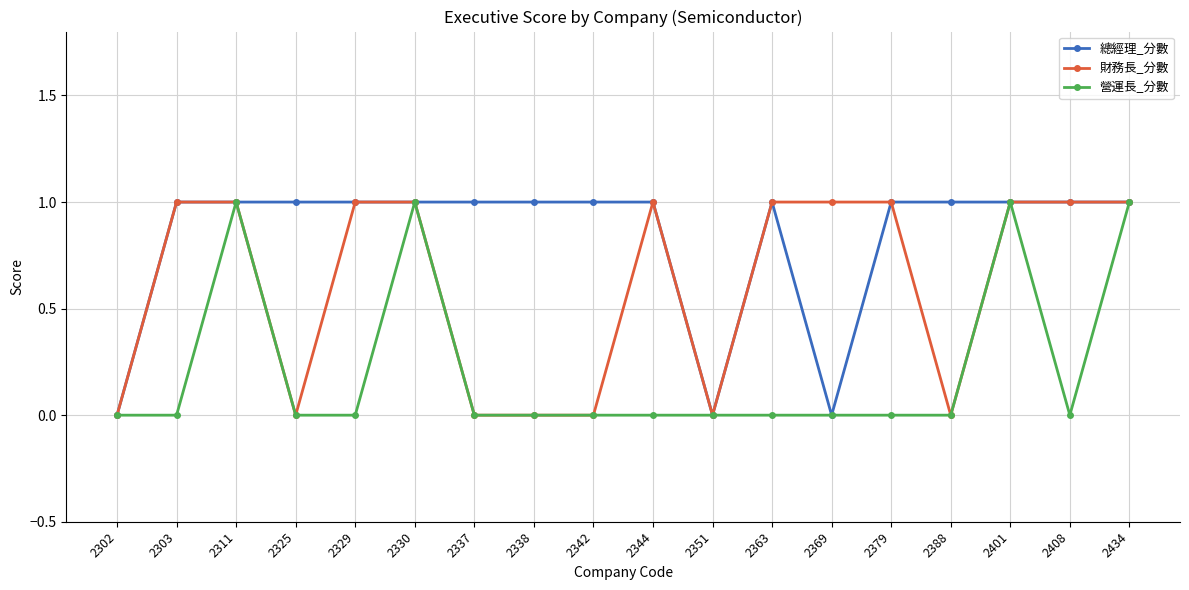

Reading left to right, list all the values displayed in this chart.

總經理_分數: 2302=0	2303=1	2311=1	2325=1	2329=1	2330=1	2337=1	2338=1	2342=1	2344=1	2351=0	2363=1	2369=0	2379=1	2388=1	2401=1	2408=1	2434=1
財務長_分數: 2302=0	2303=1	2311=1	2325=0	2329=1	2330=1	2337=0	2338=0	2342=0	2344=1	2351=0	2363=1	2369=1	2379=1	2388=0	2401=1	2408=1	2434=1
營運長_分數: 2302=0	2303=0	2311=1	2325=0	2329=0	2330=1	2337=0	2338=0	2342=0	2344=0	2351=0	2363=0	2369=0	2379=0	2388=0	2401=1	2408=0	2434=1